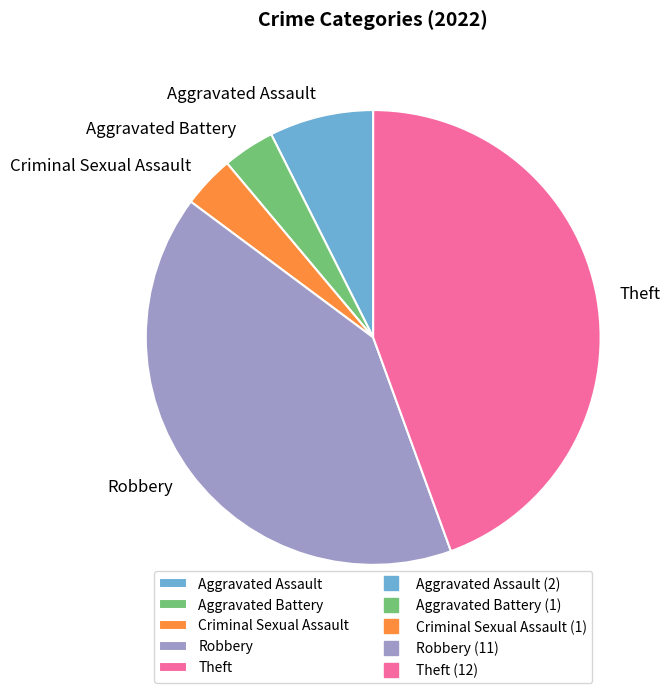

Which category has the biggest portion of the pie?

Theft